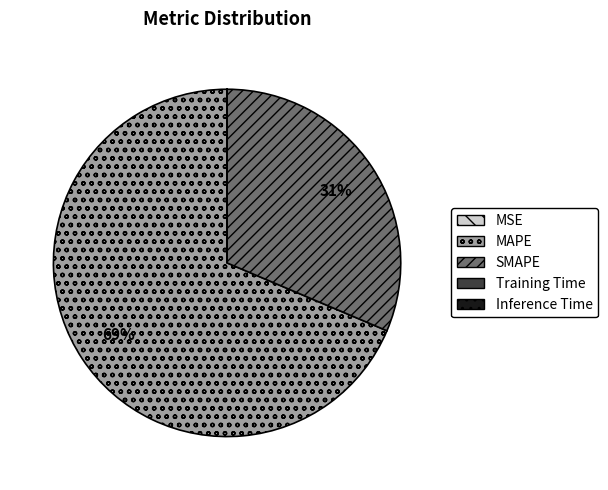

Is it true that MAPE is 80% of the pie?

False